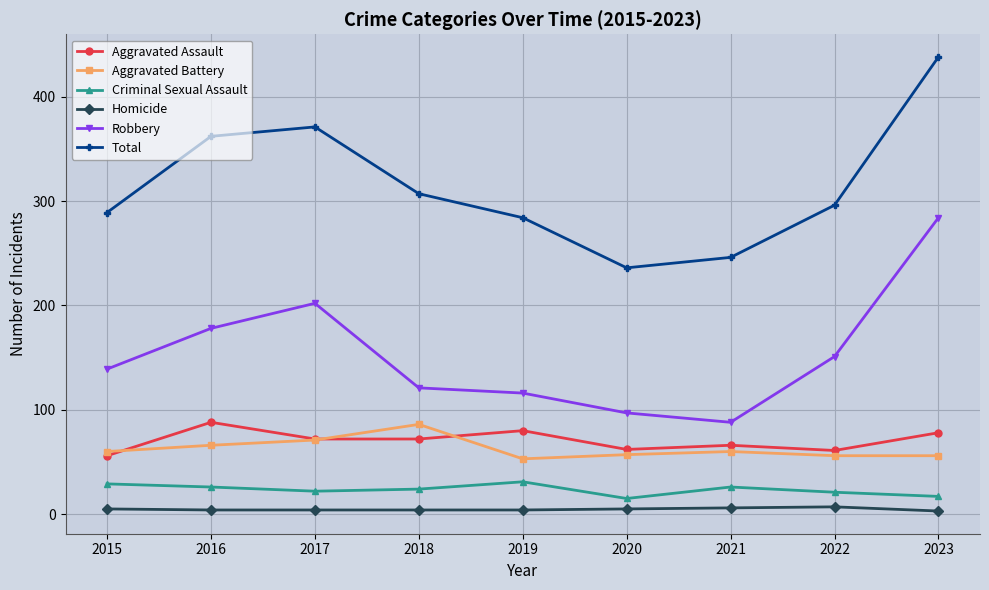

Does the chart have visible grid lines?

Yes